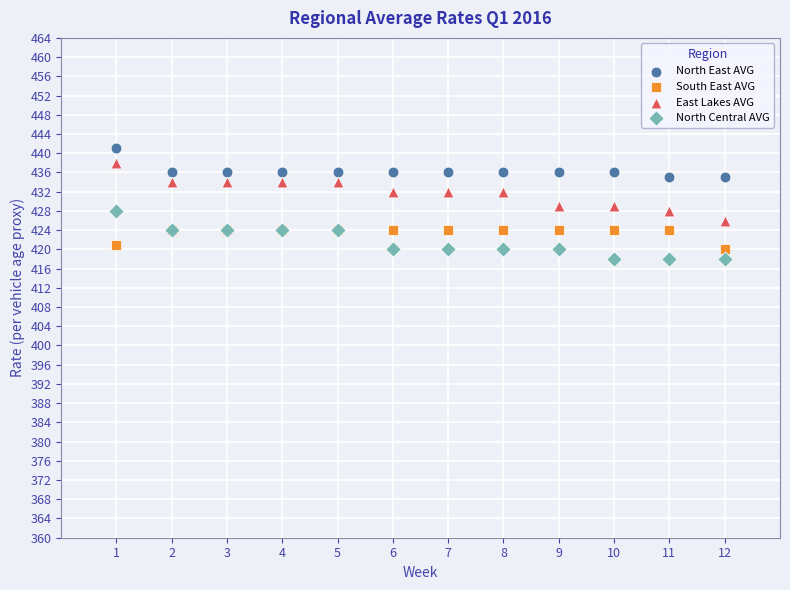

What are all the series names shown in the legend?

North East AVG, South East AVG, East Lakes AVG, North Central AVG